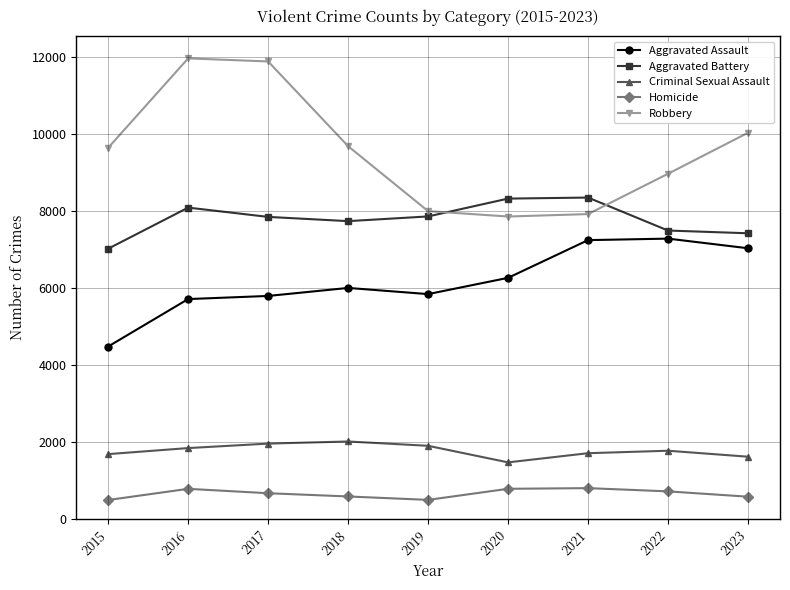

What is the difference between the Robbery values at 2017 and 2018?

2199